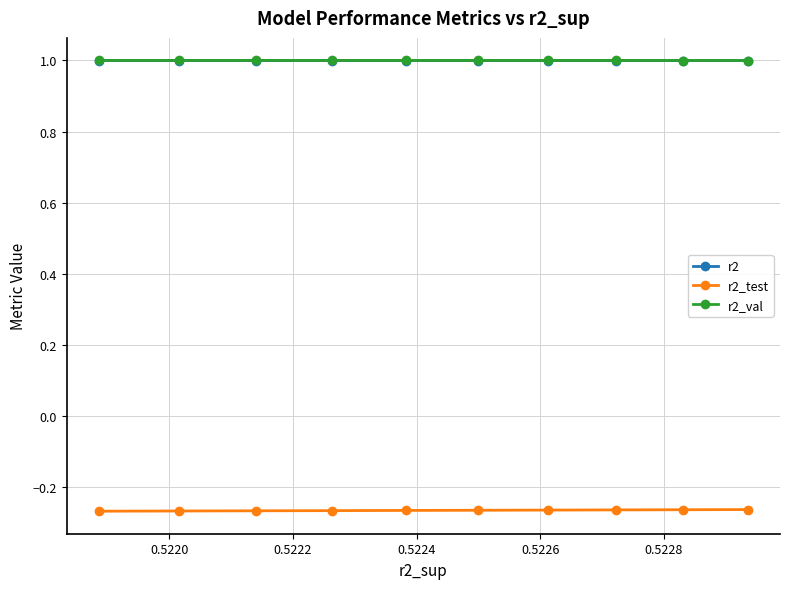

Which series has the widest spread of values?

r2_test